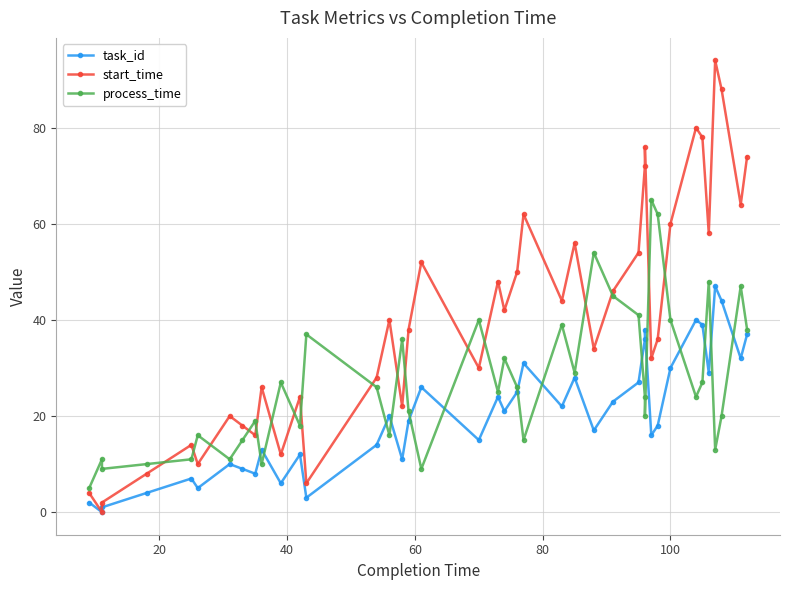

How many lines are shown in the chart?

3